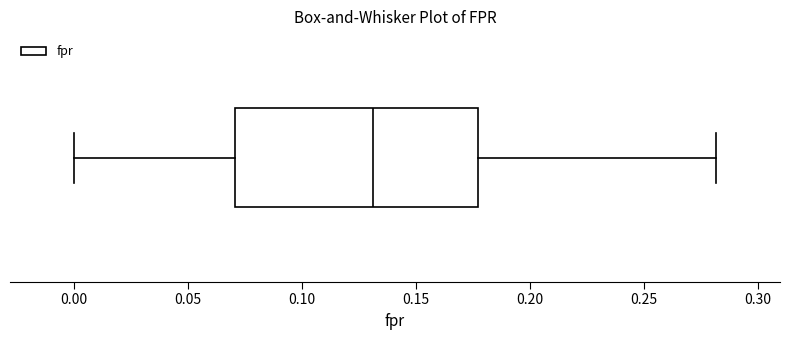

Read this box plot against the x-axis: the position of the median line, the range covered by the box, and the ends of both whiskers. The values are not printed on the chart, so give them approximately, as read against the axis.

median 0.130, box 0.070 to 0.175, whiskers 0.000 to 0.280